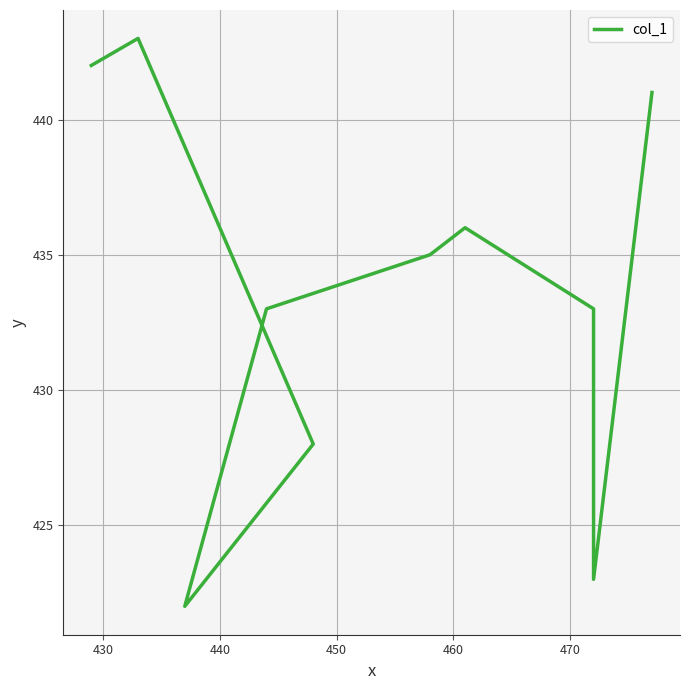

Does the chart display data point markers on the line(s)?

No